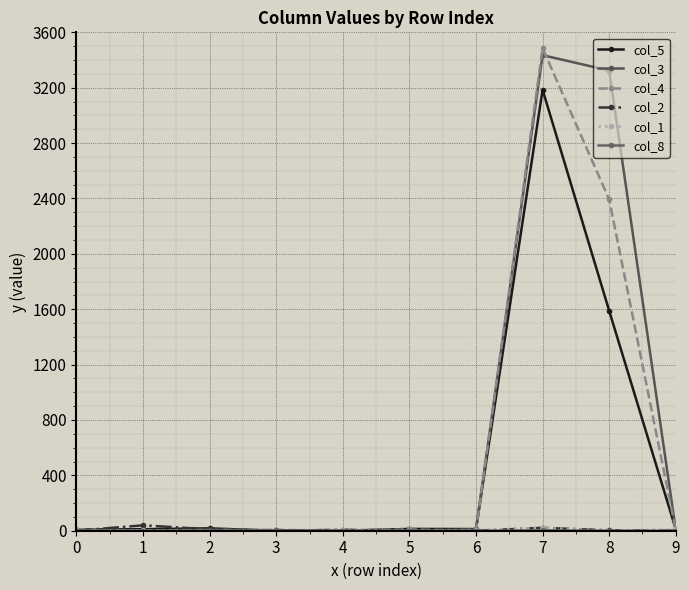

Between 0 and 8, which series saw the biggest shift?

col_3